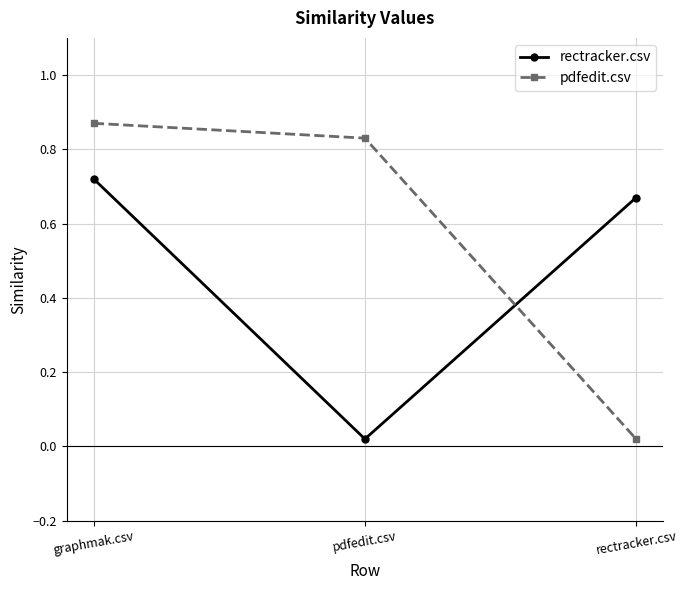

Does the chart have visible grid lines?

Yes